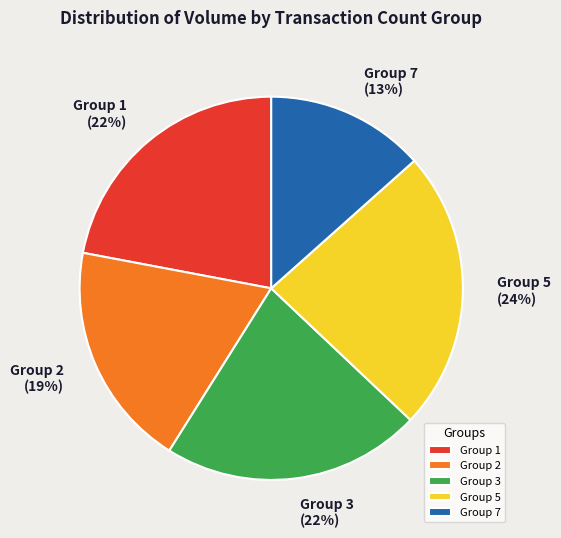

Which slice is the smallest?

Group 7